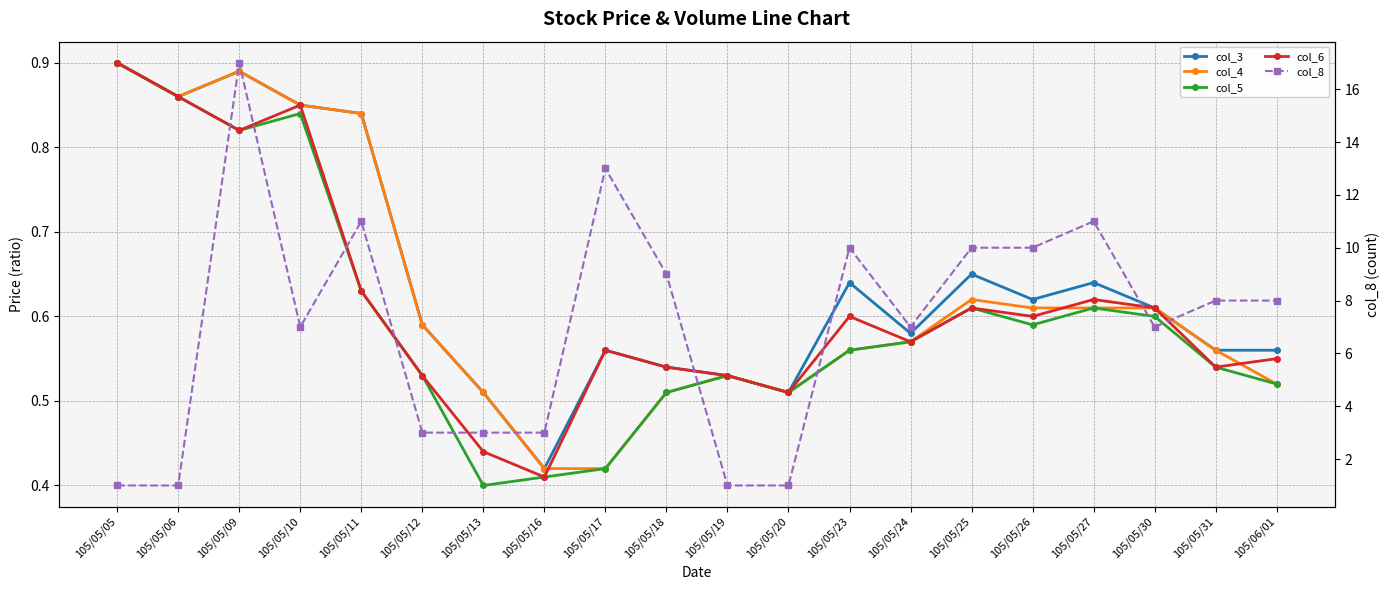

Is it true that col_8 equals 3.0 at 105/05/13?

True